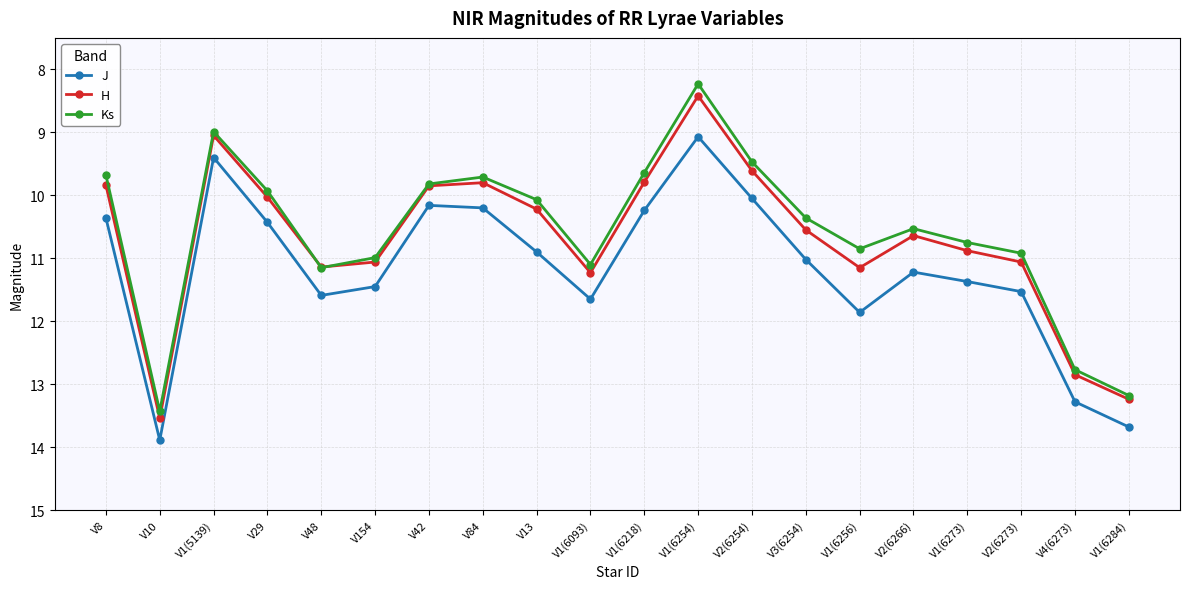

The J series shows 16.4 at V1(6093). True or false?

False